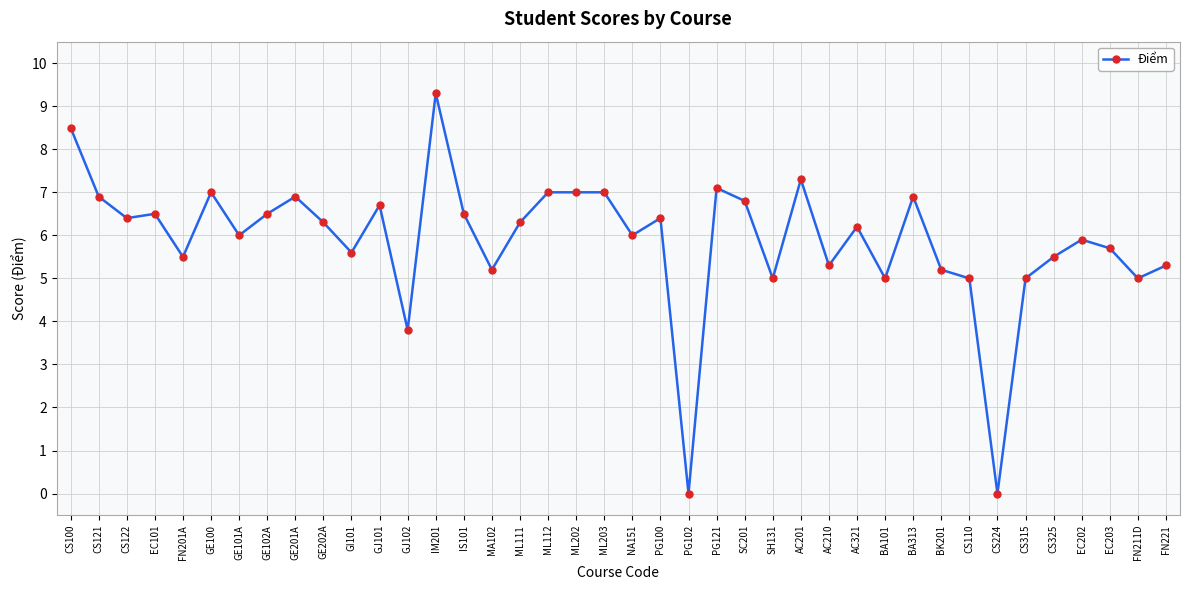

What is the label of the 8th point from the left?

GE102A